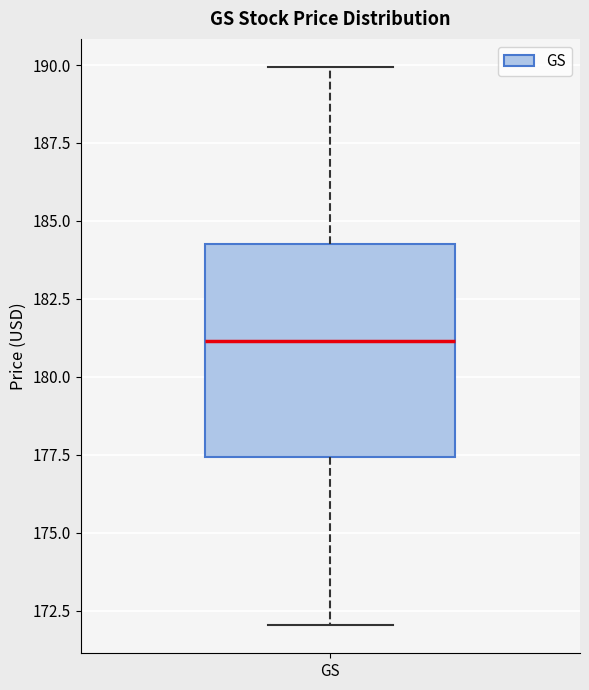

Transcribe this box plot: give where the median line is, the range the box spans, and where the two whiskers end, as read against the y-axis. The values are not printed on the chart, so give them approximately, as read against the axis.

median 181.0, box 177.5 to 184.5, whiskers 172.0 to 190.0